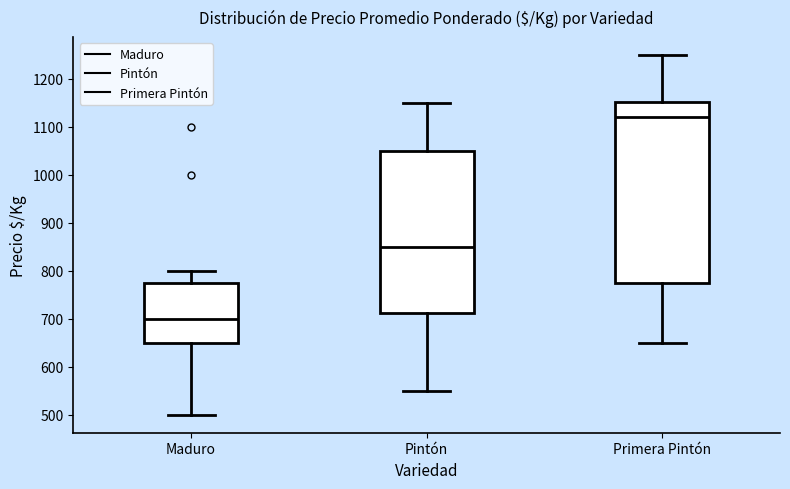

Reading left to right, read every box against the y-axis: the position of its median line, the range the box covers, and the ends of its whiskers. The values are not printed on the chart, so give them approximately, as read against the axis.

Maduro: median 700, box 650 to 780, whiskers 500 to 800
Pintón: median 850, box 710 to 1050, whiskers 550 to 1150
Primera Pintón: median 1120, box 780 to 1150, whiskers 650 to 1250